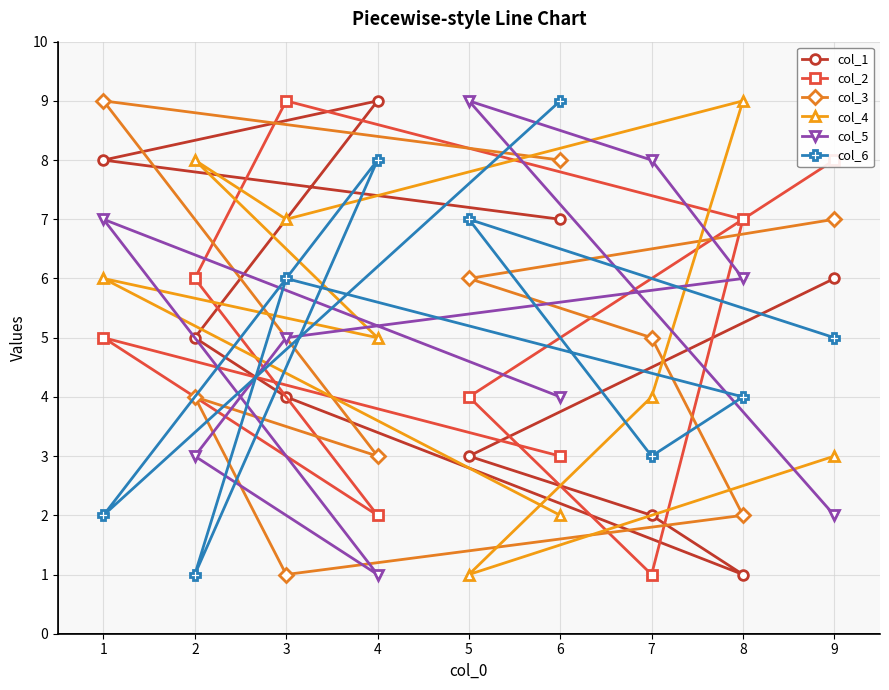

After their last crossing, which series has the higher values: col_2 or col_1?

col_2